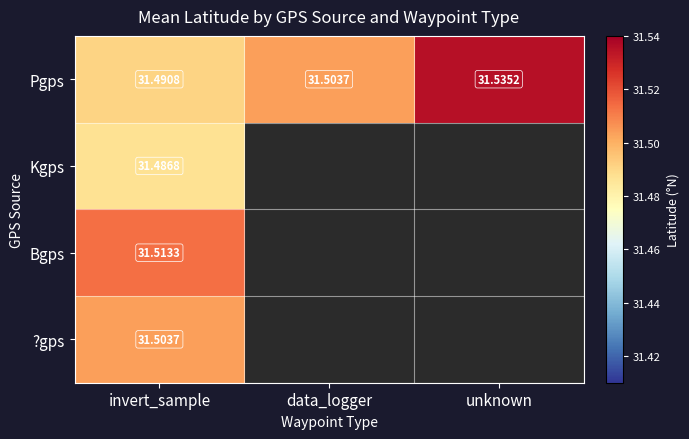

At which label is Pgps closest to 31?

invert_sample